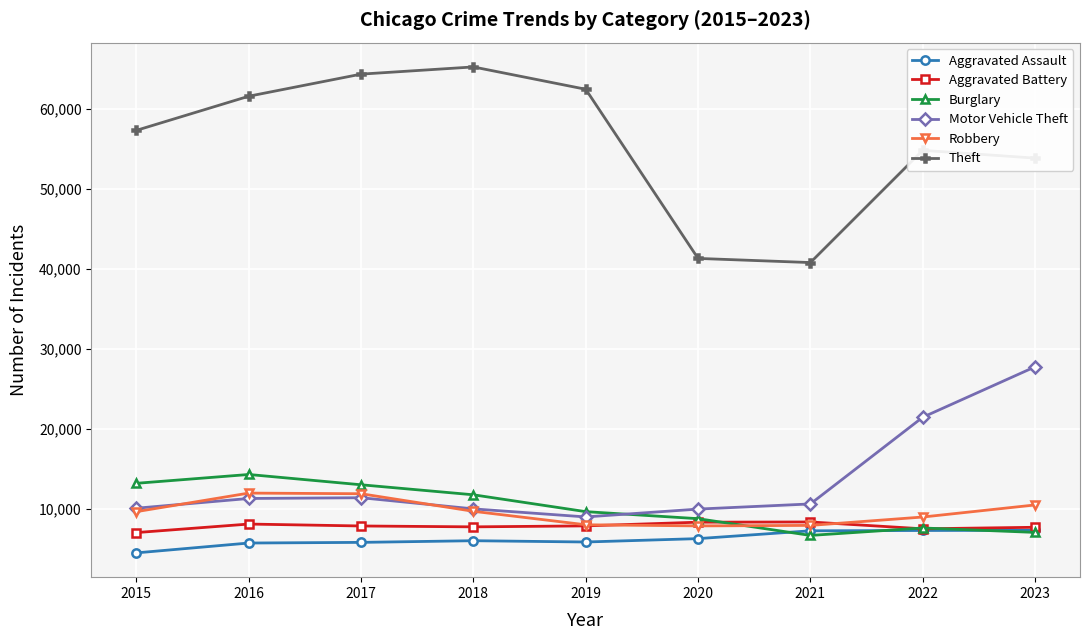

How many data points in Robbery are less than 9638?

4